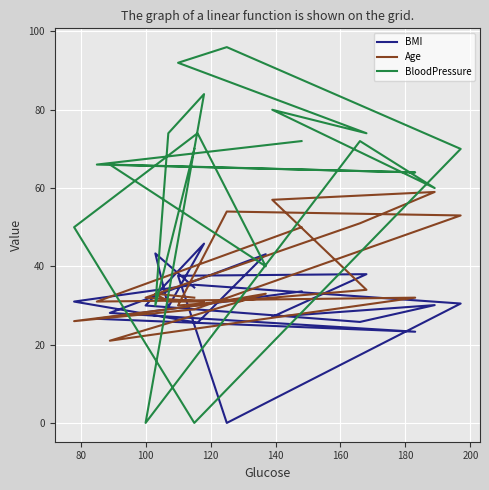

Reading left to right, what are all the values shown in this chart?

BMI: 33.6	26.6	23.3	28.1	43.1	25.6	31.0	35.3	30.5	0.0	37.6	38.0	27.1	30.1	25.8	30.0	45.8	29.6	43.3	34.6
Age: 50.0	31.0	32.0	21.0	33.0	30.0	26.0	29.0	53.0	54.0	30.0	34.0	57.0	59.0	51.0	32.0	31.0	31.0	33.0	32.0
BloodPressure: 72.0	66.0	64.0	66.0	40.0	74.0	50.0	0.0	70.0	96.0	92.0	74.0	80.0	60.0	72.0	0.0	84.0	74.0	30.0	70.0